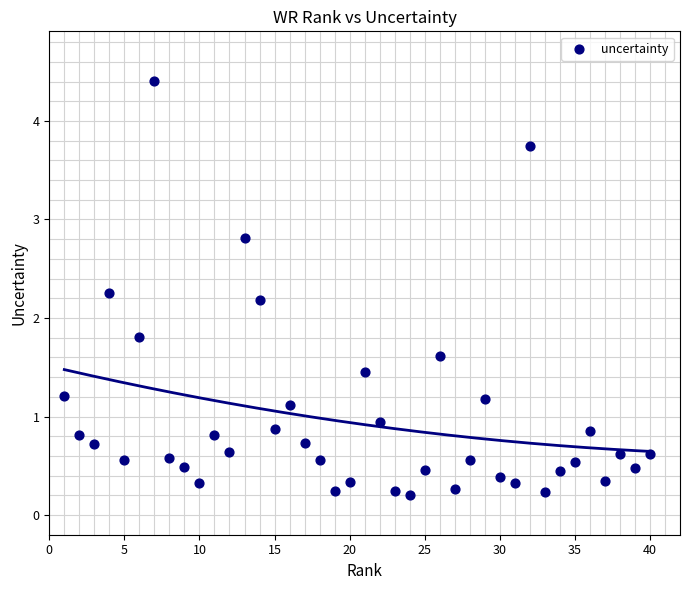

How many data points are displayed?

40